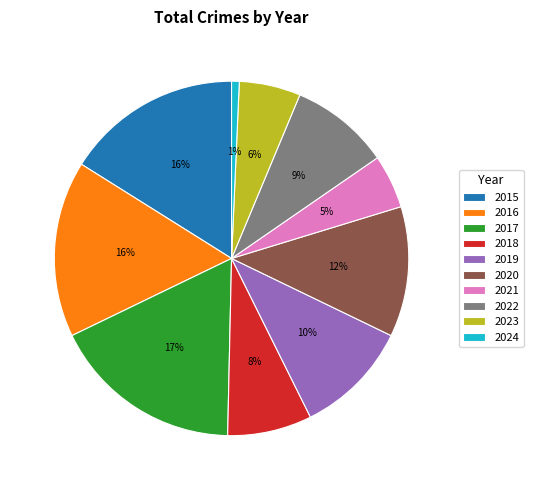

To the nearest percent, what is the difference between the 2016 and 2024 slice percentages?

15%